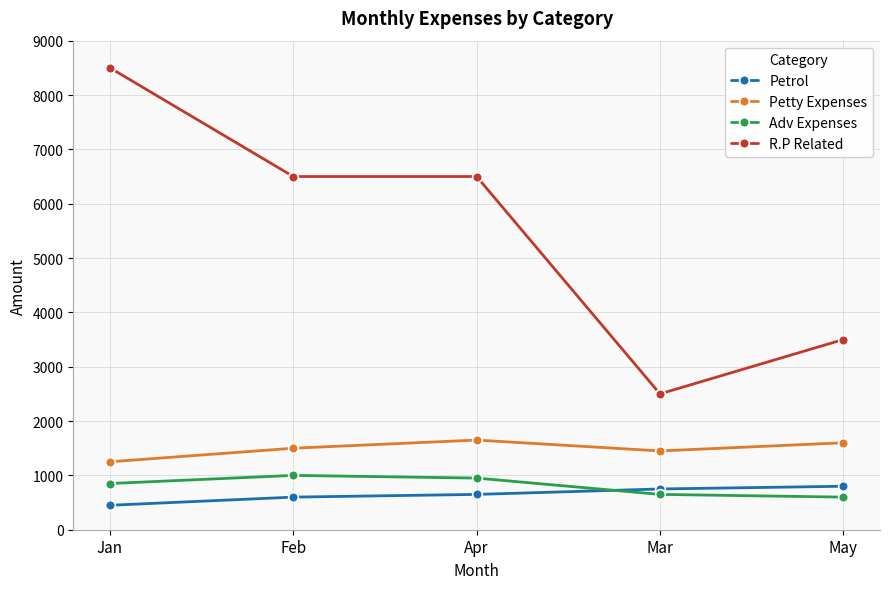

Which category has the lowest value in the R.P Related series?

Mar